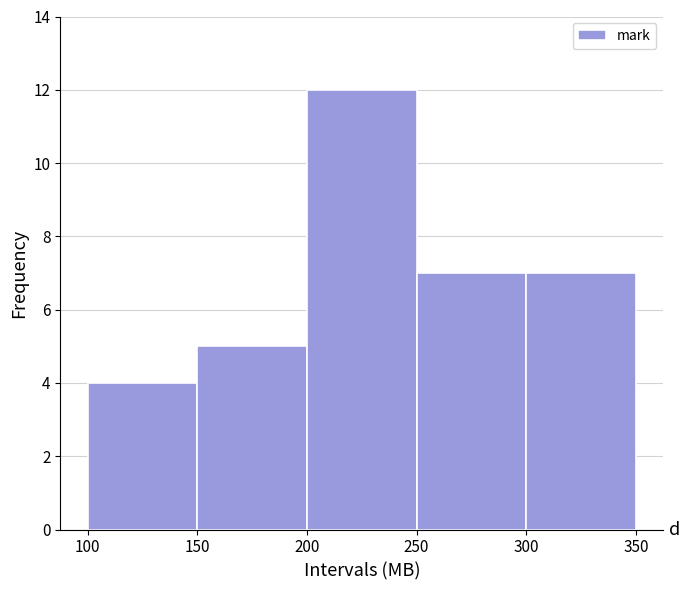

Which range on the x-axis has the tallest bar?

200 to 250